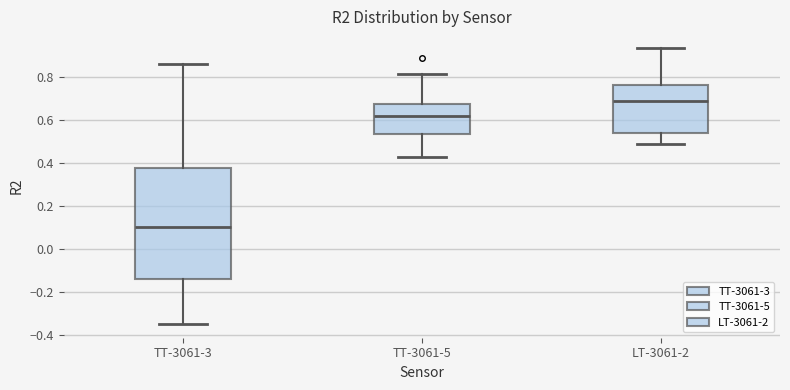

Reading left to right, read every box against the y-axis: the position of its median line, the range the box covers, and the ends of its whiskers. The values are not printed on the chart, so give them approximately, as read against the axis.

TT-3061-3: median 0.10, box -0.14 to 0.38, whiskers -0.34 to 0.86
TT-3061-5: median 0.62, box 0.54 to 0.68, whiskers 0.42 to 0.82
LT-3061-2: median 0.68, box 0.54 to 0.76, whiskers 0.48 to 0.94